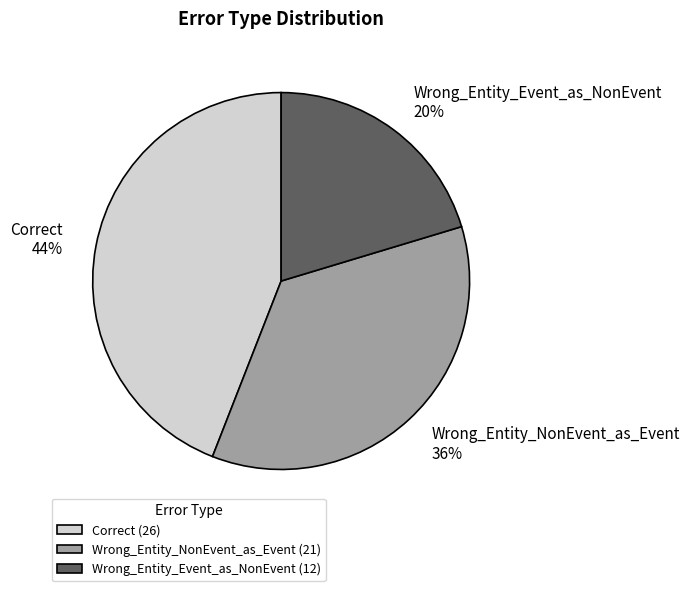

What percentage is the Wrong_Entity_NonEvent_as_Event slice, to the nearest percent?

36%